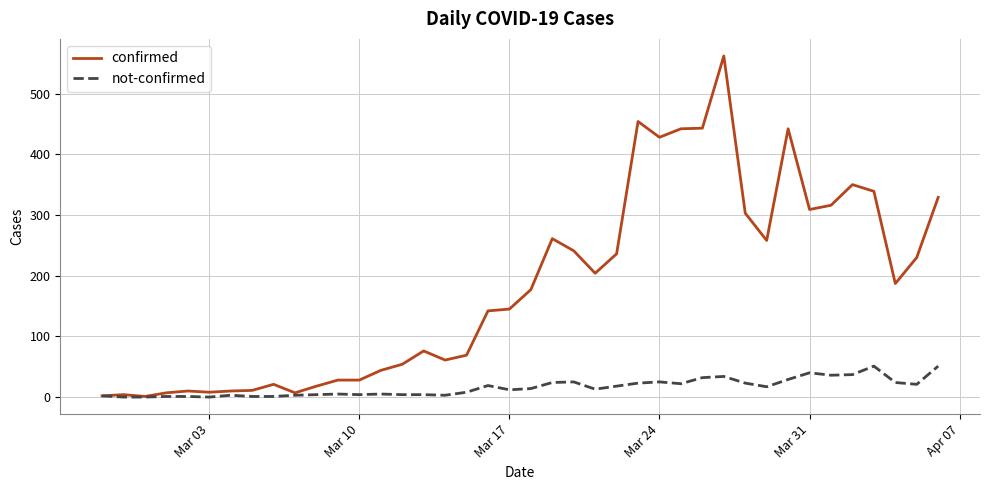

Which series has the largest total across all categories?

confirmed